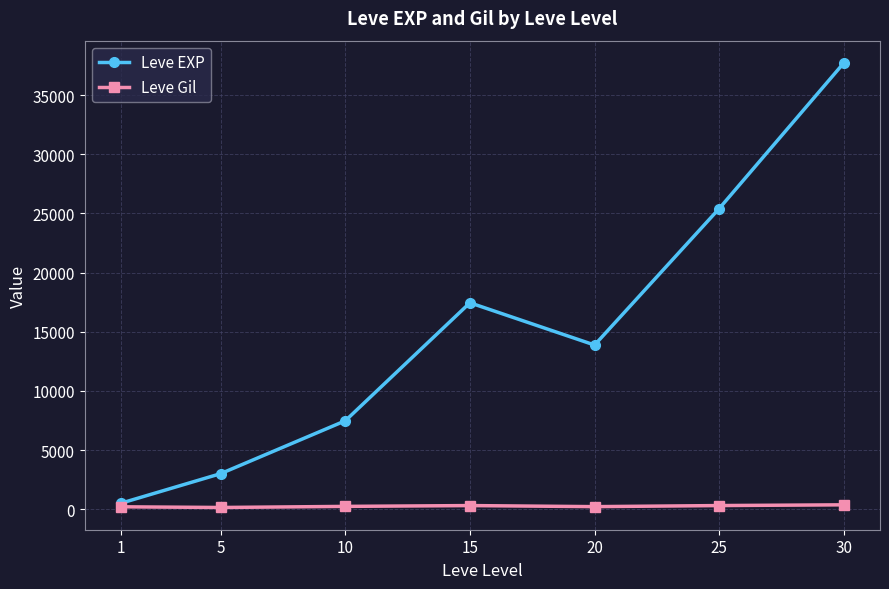

What is the smallest value displayed?

149.3